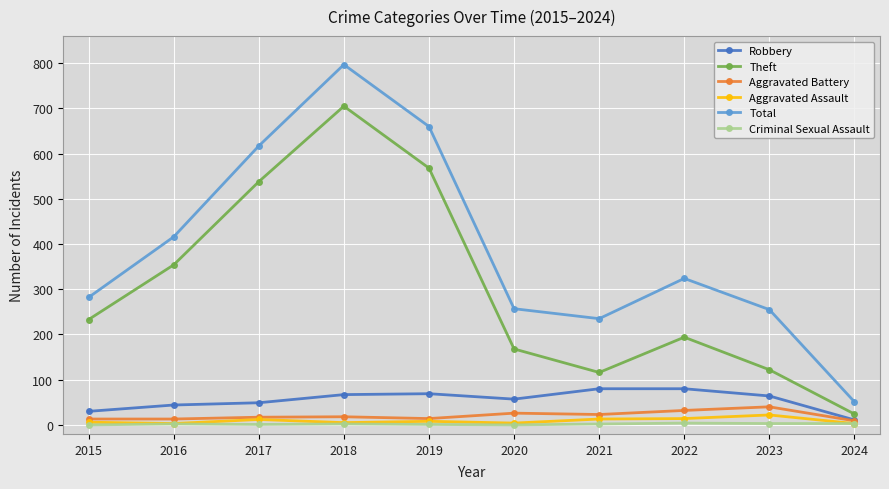

What is the sum of all Aggravated Assault values?

90